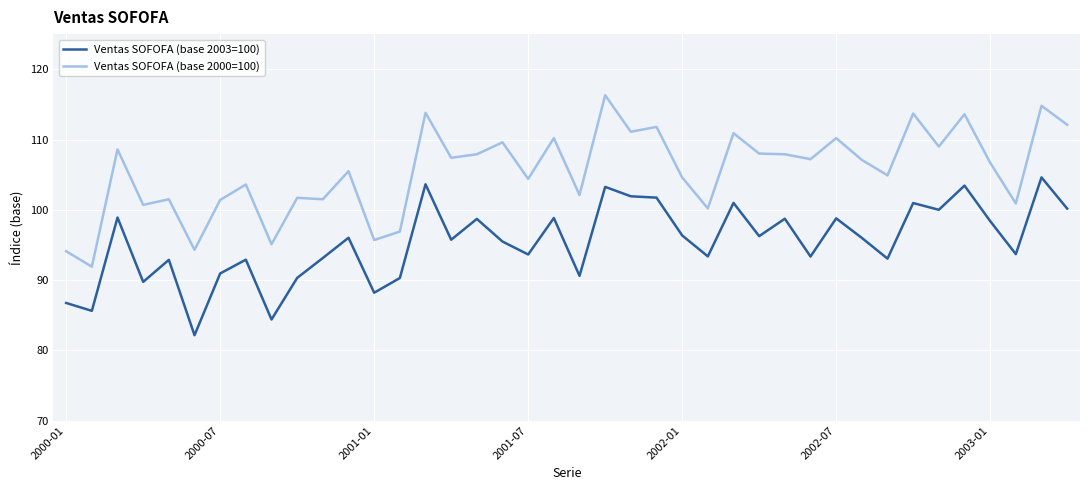

Which series has the largest total across all categories?

Ventas SOFOFA (base 2000=100)